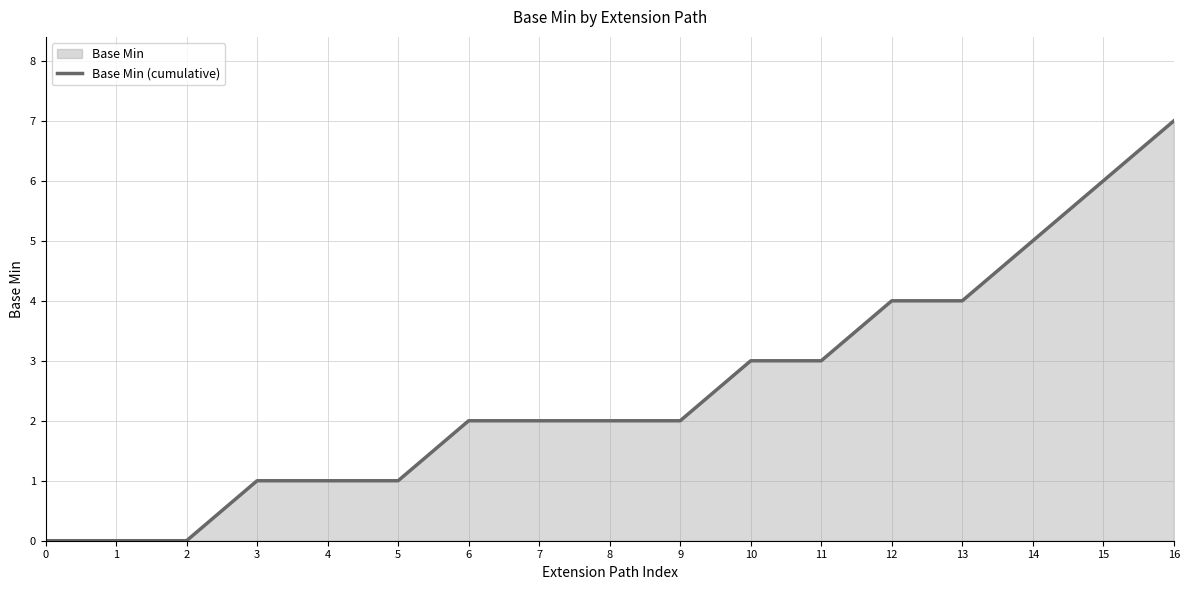

List the labels in order of value, largest first.

16, 15, 14, 12, 13, 10, 11, 6, 7, 8, 9, 3, 4, 5, 0, 1, 2